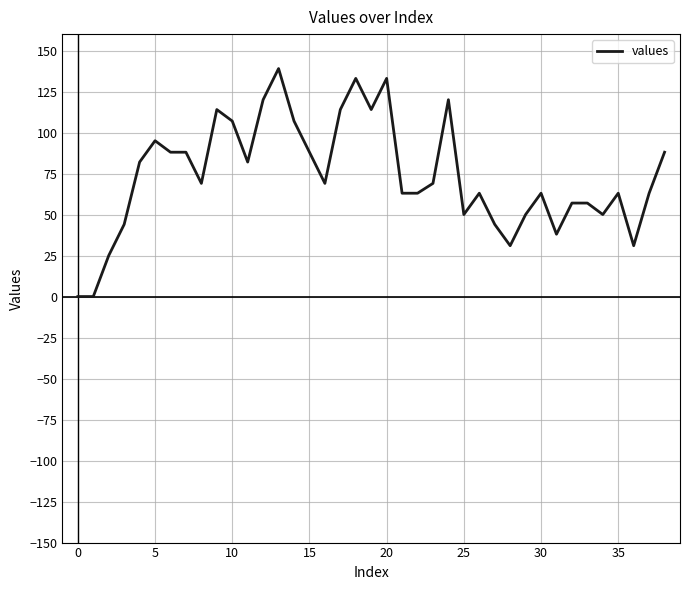

Reading left to right, extract all data points from this chart.

0	0	25	44	82	95	88	88	69	114	107	82	120	139	107	88	69	114	133	114	133	63	63	69	120	50	63	44	31	50	63	38	57	57	50	63	31	63	88